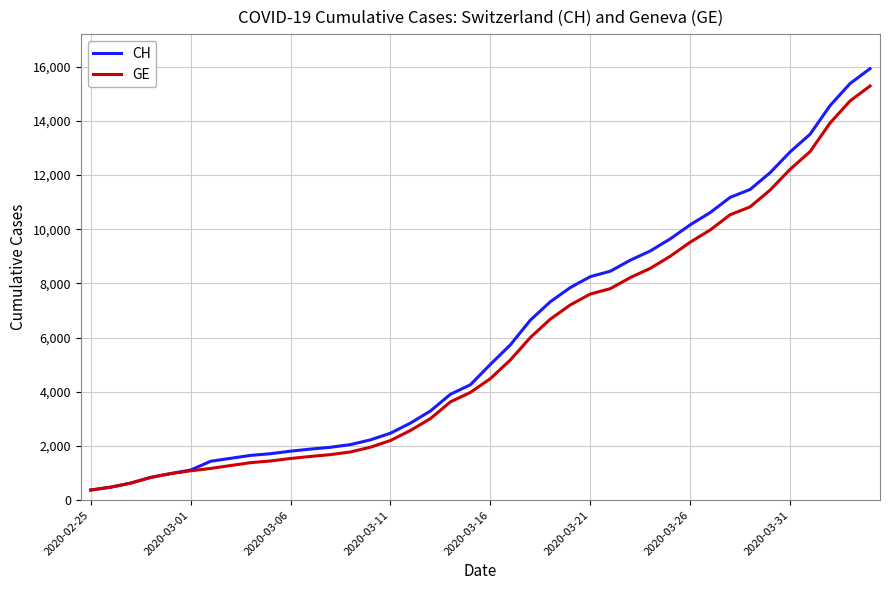

Which series has the widest spread of values?

CH